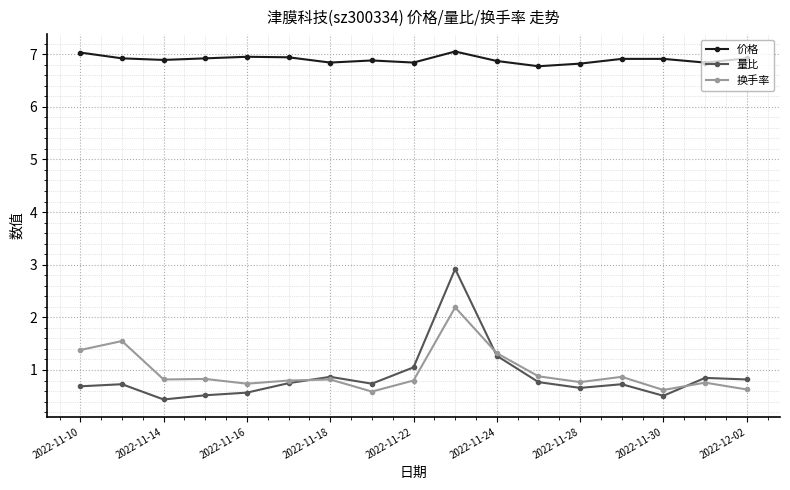

Rank the series by their maximum value, from lowest to highest.

换手率, 量比, 价格